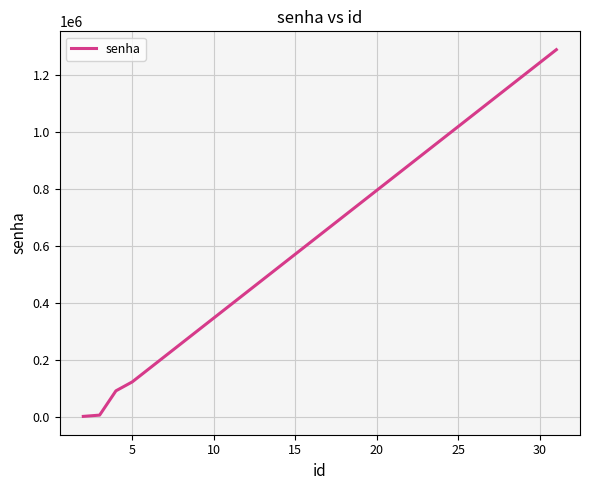

What is the maximum value shown in the chart?

1289519